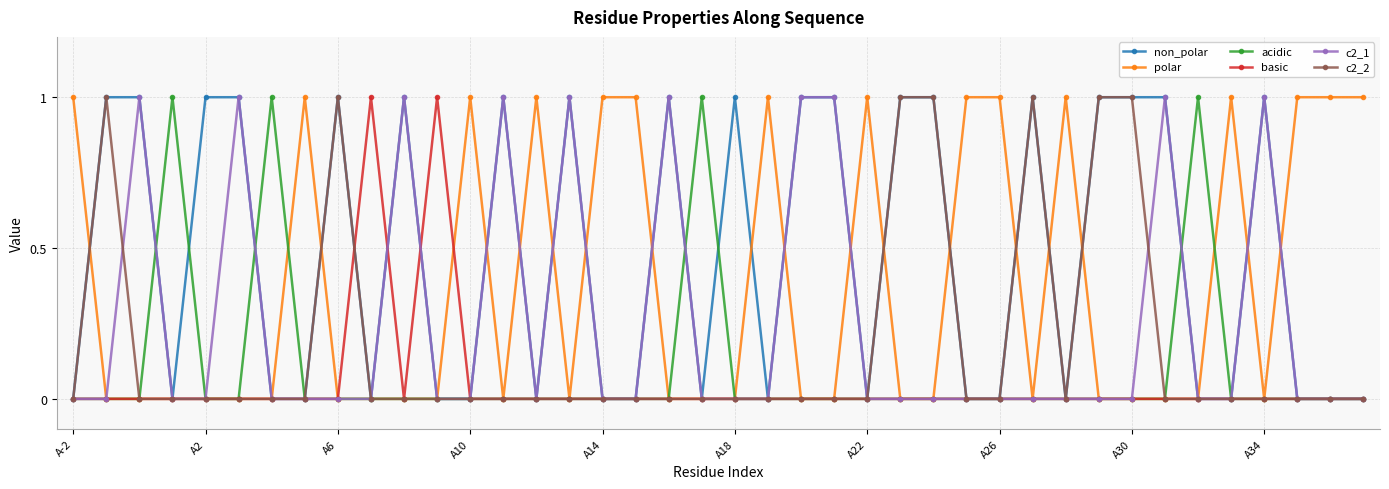

True or false: non_polar has more than 0 interior local peaks.

True